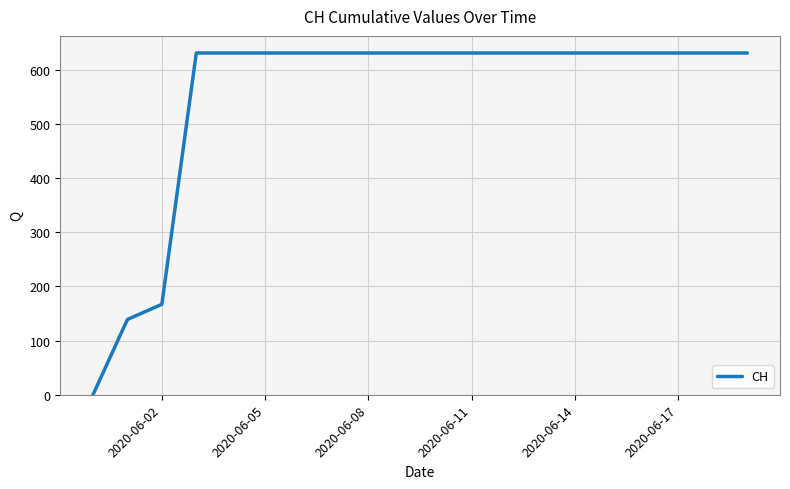

What is the difference between the maximum and minimum values?

631